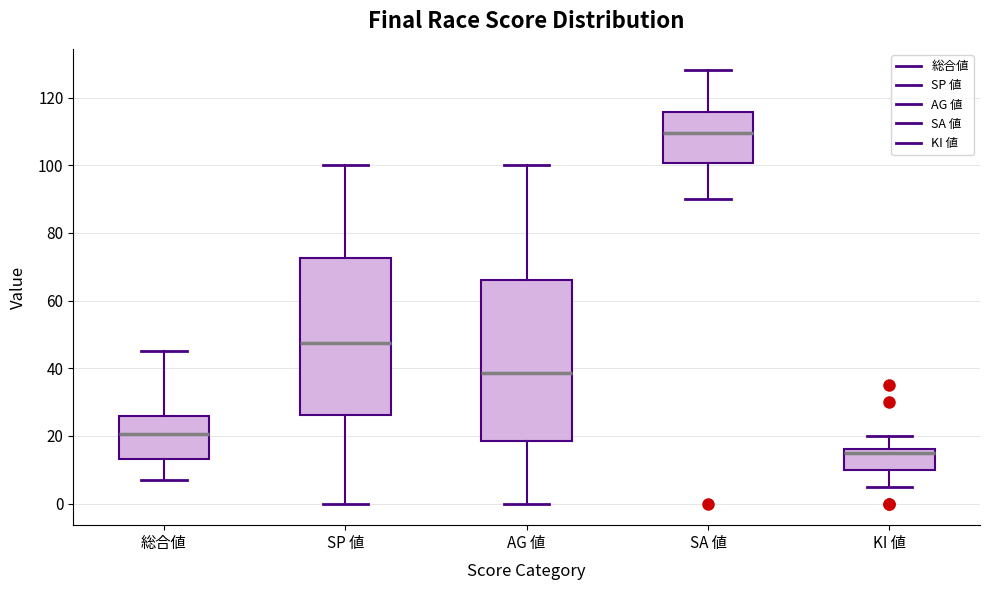

Reading left to right, read every box against the y-axis: the position of its median line, the range the box covers, and the ends of its whiskers. The values are not printed on the chart, so give them approximately, as read against the axis.

総合値: median 20, box 14 to 26, whiskers 8 to 46
SP 値: median 48, box 26 to 72, whiskers 0 to 100
AG 値: median 38, box 18 to 66, whiskers 0 to 100
SA 値: median 110, box 100 to 116, whiskers 90 to 128
KI 値: median 16 (just below the box's upper edge), box 10 to 16, whiskers 6 to 20